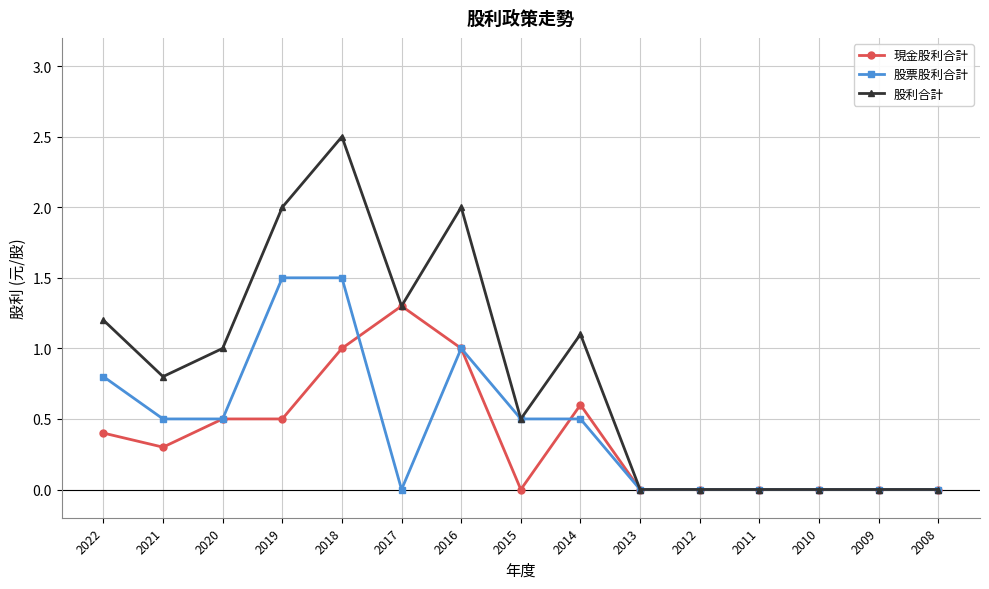

Is it true that 股票股利合計 equals 0.8 at 2022?

True